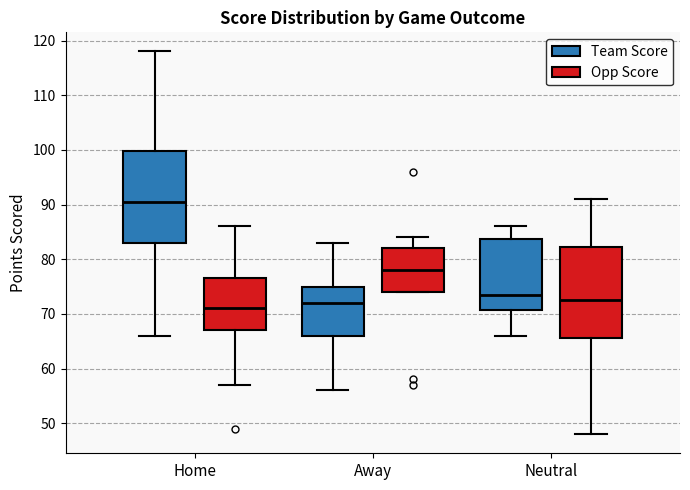

Where does the median line of the box for Home (Opp Score) sit on the y-axis? The values are not printed on the chart, so give them approximately, as read against the axis.

71